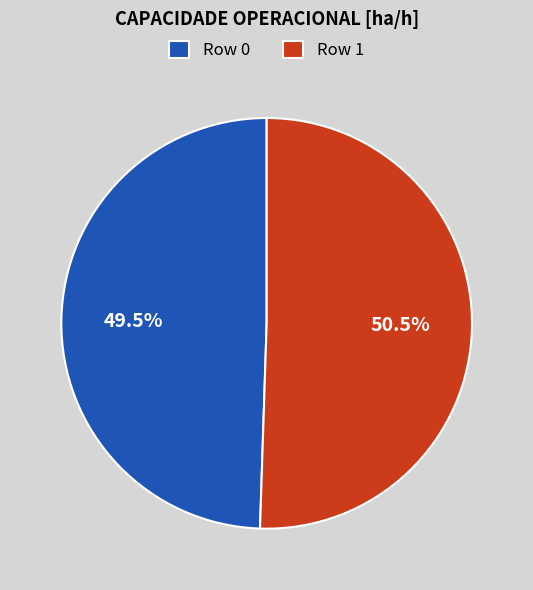

To the nearest percent, what is the difference between the largest and smallest slice percentages?

1%